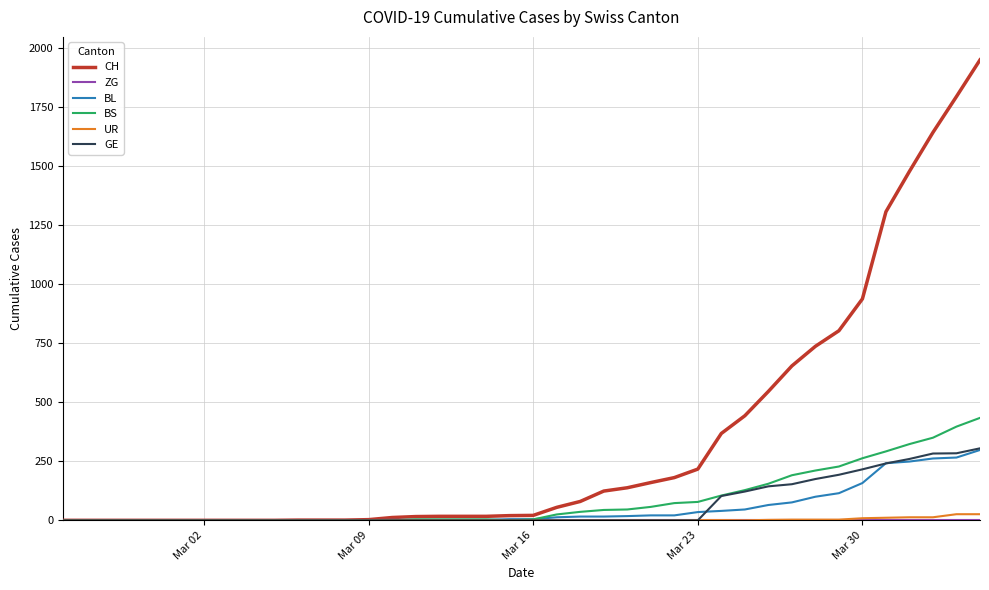

Which series has the largest total across all categories?

CH